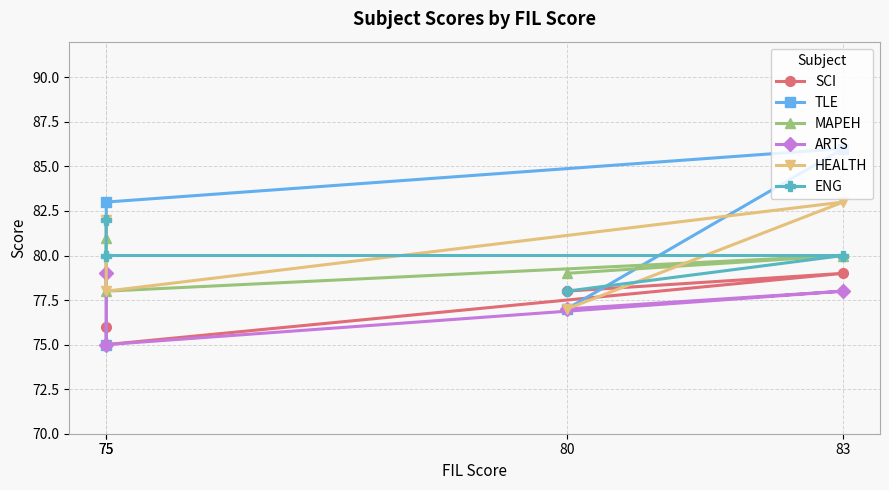

Is the value of ENG at 80 greater than the value of TLE at 80?

Yes